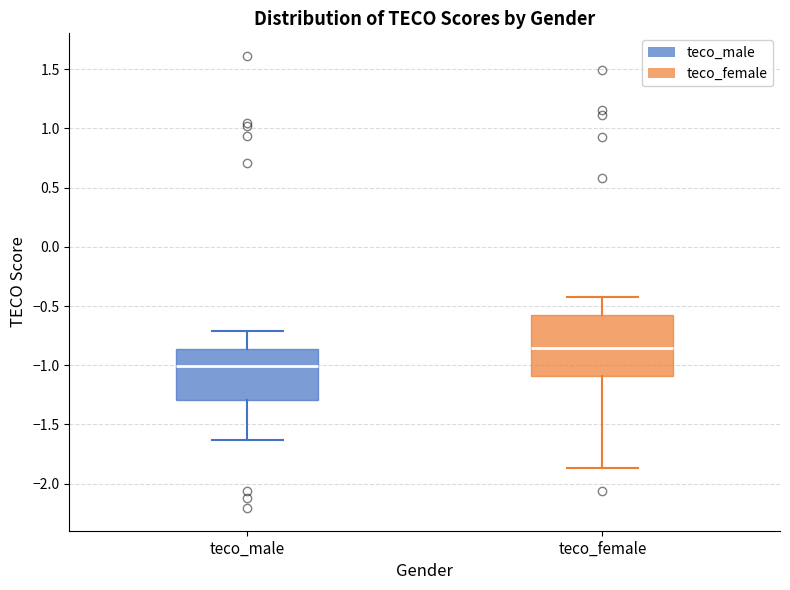

Which box's median line is the lowest?

teco_male